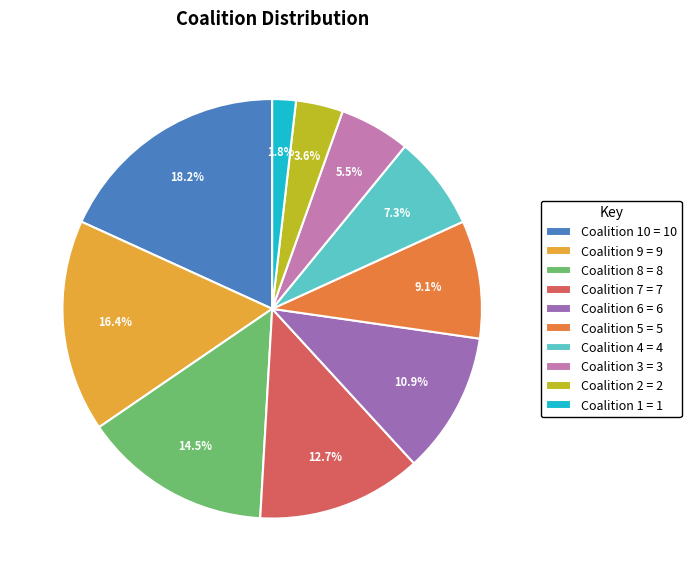

Between Coalition 3 = 3 and Coalition 5 = 5, which is larger?

Coalition 5 = 5